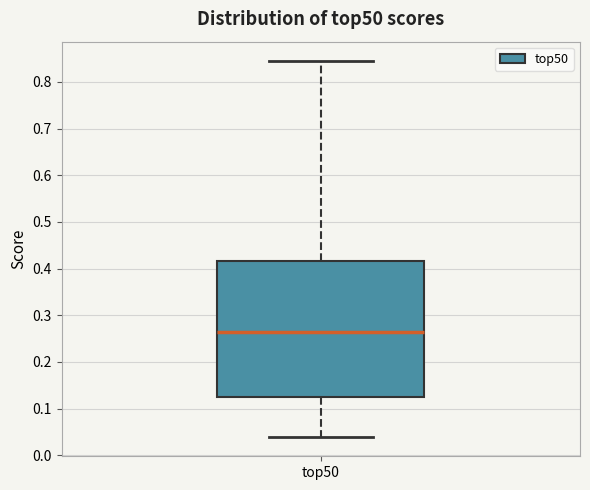

Where is the upper edge of the box for top50 on the y-axis? The values are not printed on the chart, so give them approximately, as read against the axis.

0.42